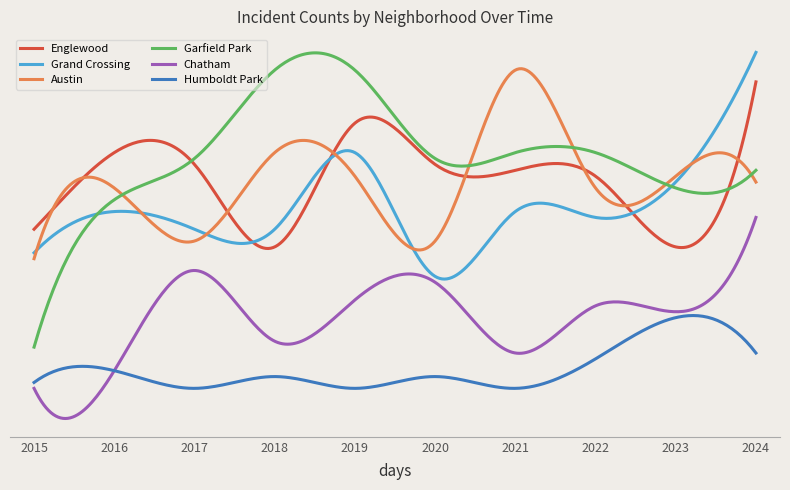

Which series has the largest range (max minus min)?

Garfield Park